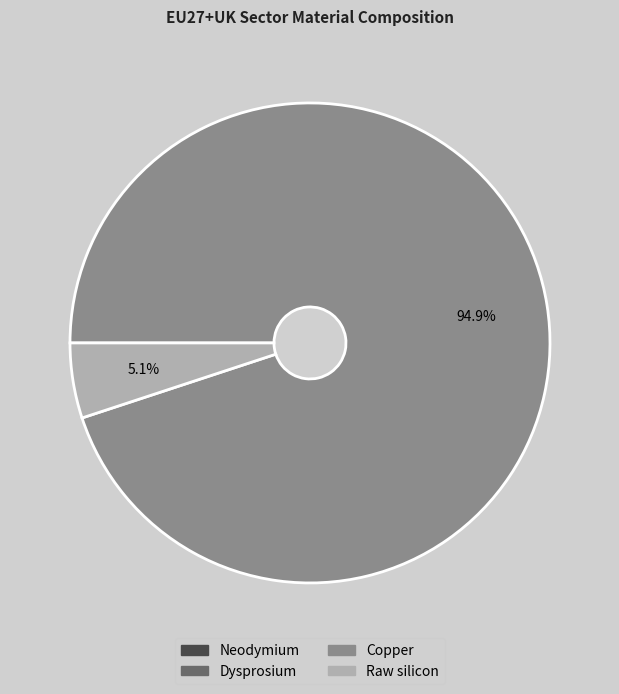

What percentage is the Raw silicon slice, to the nearest percent?

5%